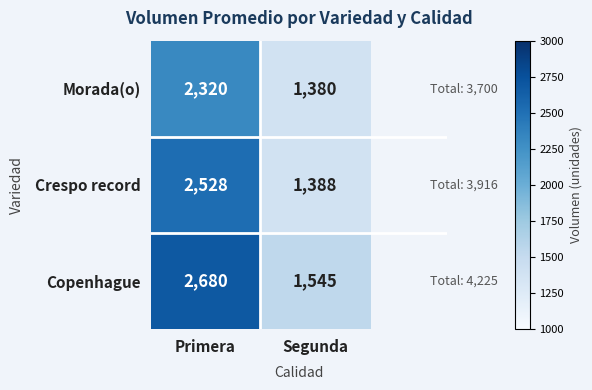

Reading right to left, extract all data points from this chart.

Morada(o): 1380	2320
Crespo record: 1388	2528
Copenhague: 1545	2680